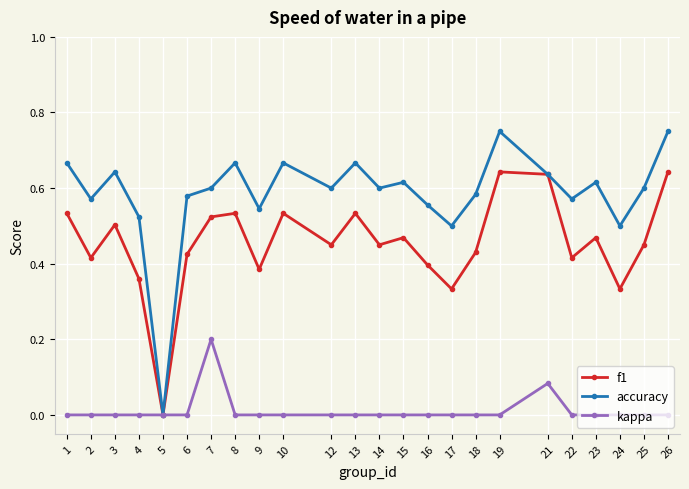

The accuracy series shows 0.5 at 4. True or false?

True